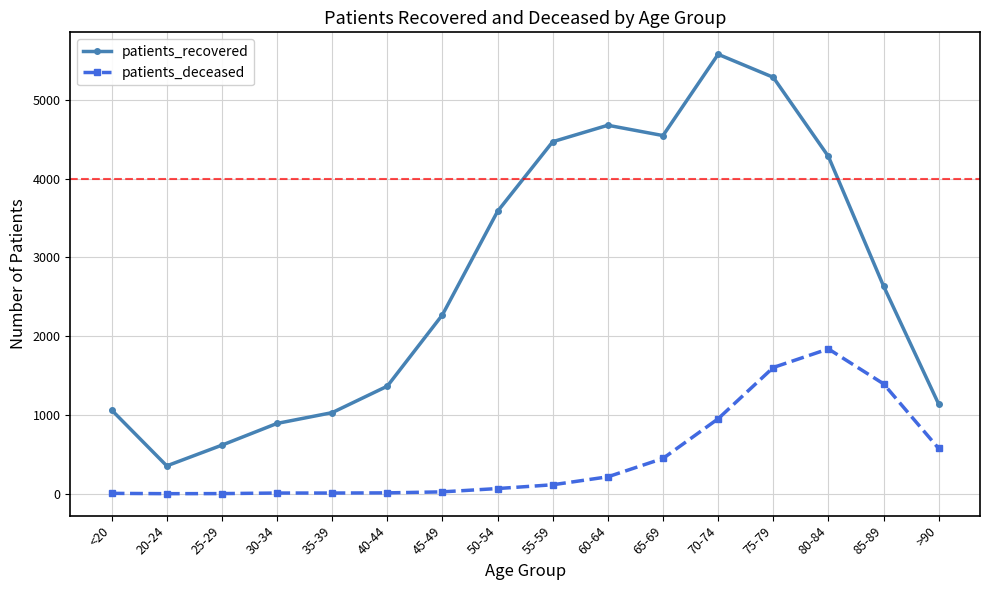

What is the average value of the patients_deceased series?

454